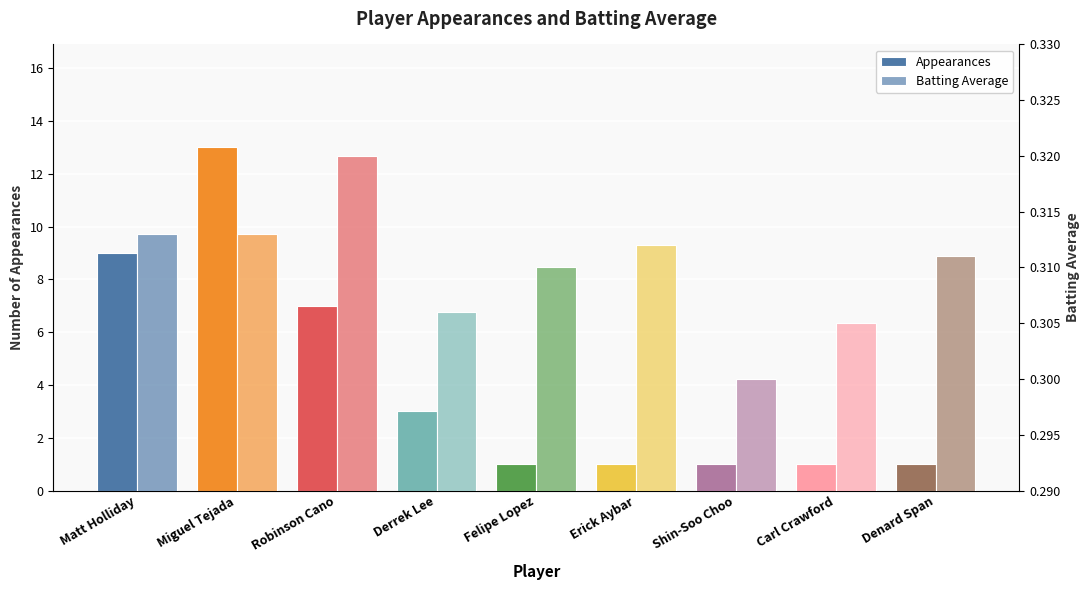

What is the smallest value displayed?

0.3